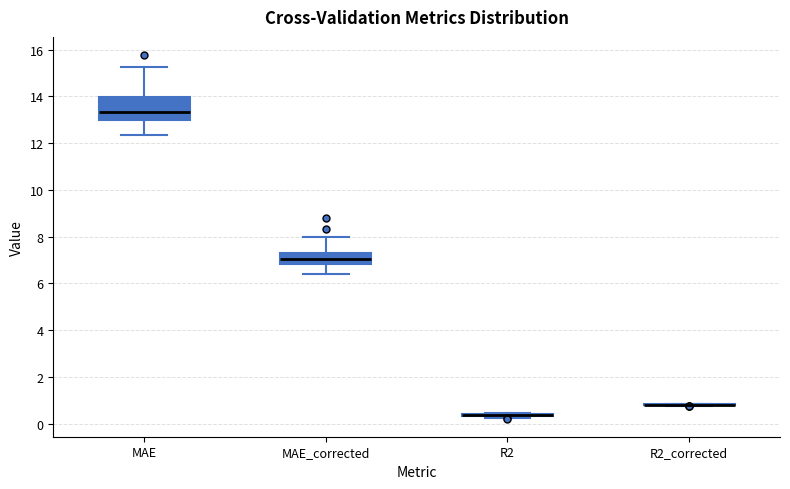

Reading left to right, transcribe this box plot: for each box, give where its median line is, the range the box spans, and where its two whiskers end, as read against the y-axis. The values are not printed on the chart, so give them approximately, as read against the axis.

MAE: median 13.4, box 13.0 to 14.0, whiskers 12.4 to 15.2
MAE_corrected: median 7.0, box 6.8 to 7.4, whiskers 6.4 to 8.0
R2: box collapsed to a line at 0.4, whiskers 0.2 to 0.4
R2_corrected: box collapsed to a line at 0.8, whiskers 0.8 to 0.8